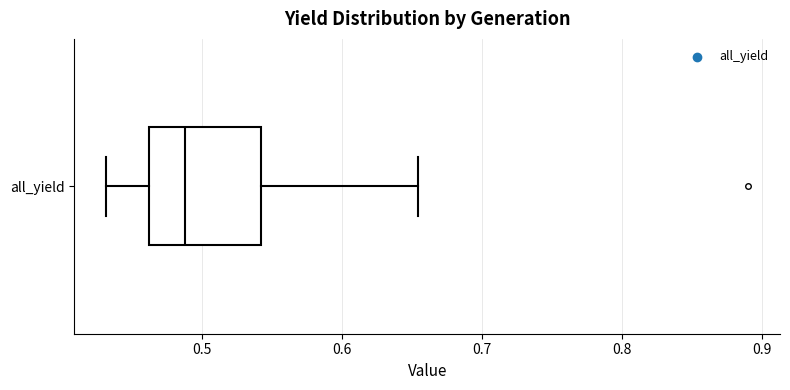

Where does the right whisker of the box for all_yield end on the x-axis? The values are not printed on the chart, so give them approximately, as read against the axis.

0.65